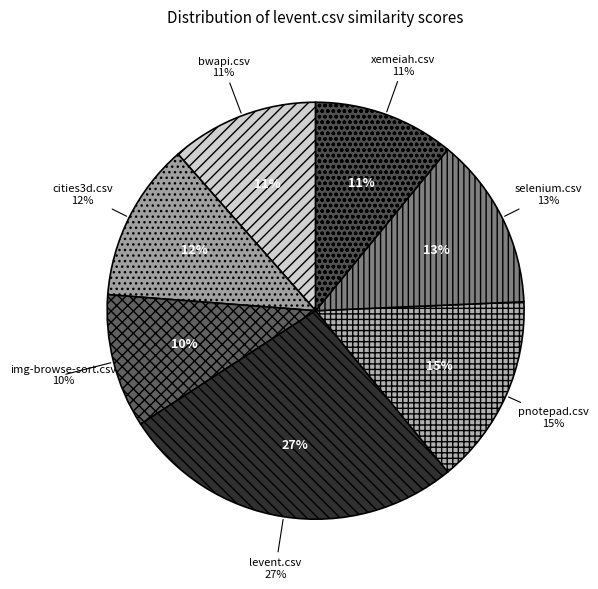

Does img-browse-sort.csv represent more than half of the total?

No